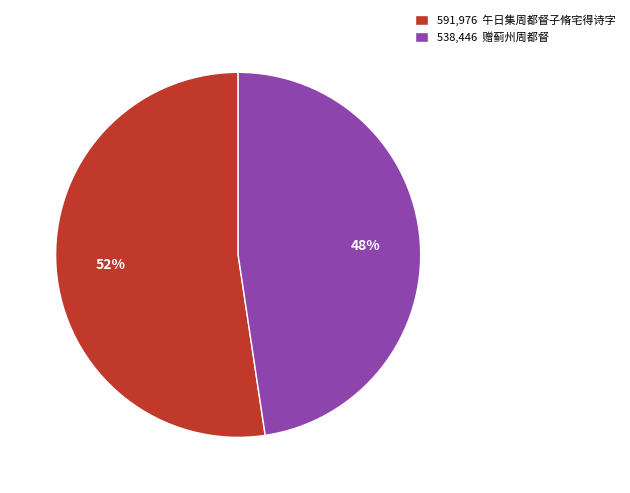

How many segments does this pie chart have?

2